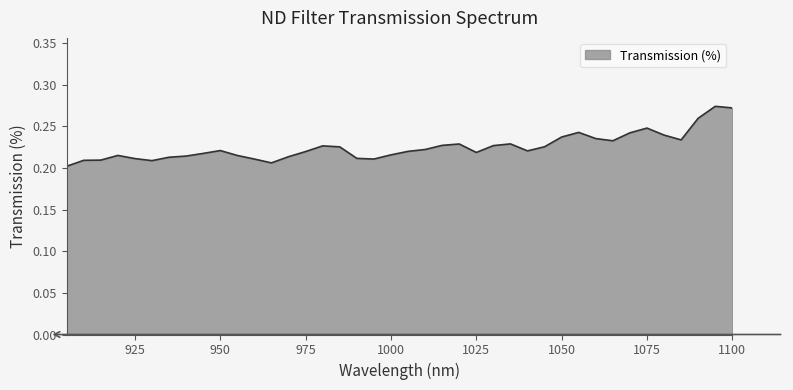

Which category has the highest value across all series?

1095